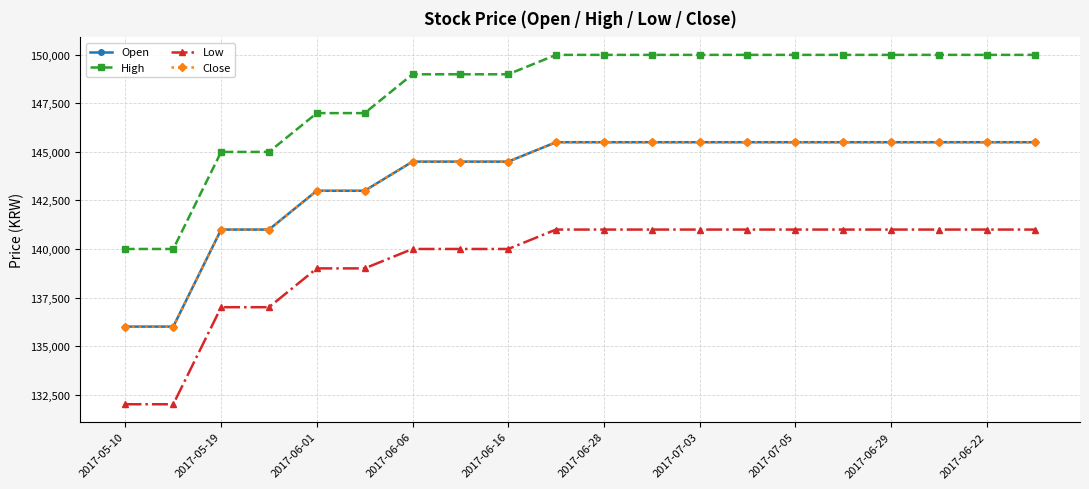

Does the chart have visible grid lines?

Yes